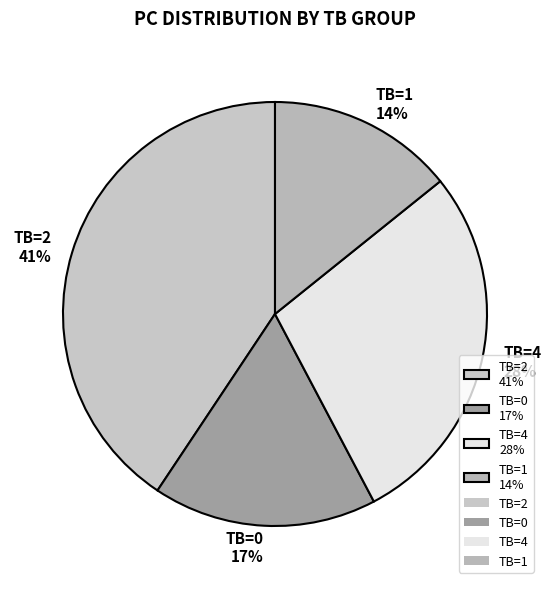

The TB=1 14% slice represents 1% of the pie. True or false?

False